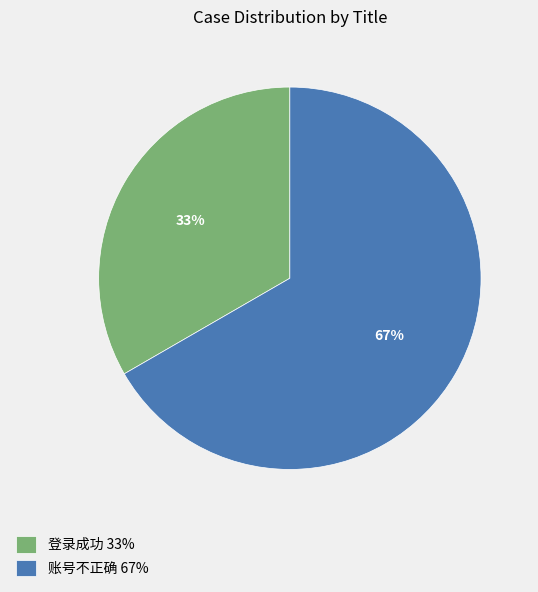

Which category has the biggest portion of the pie?

账号不正确